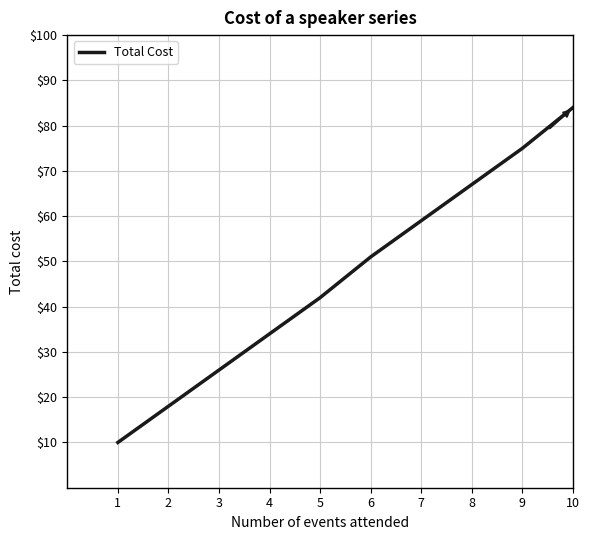

What is the difference between the values at 8 and 4?

33